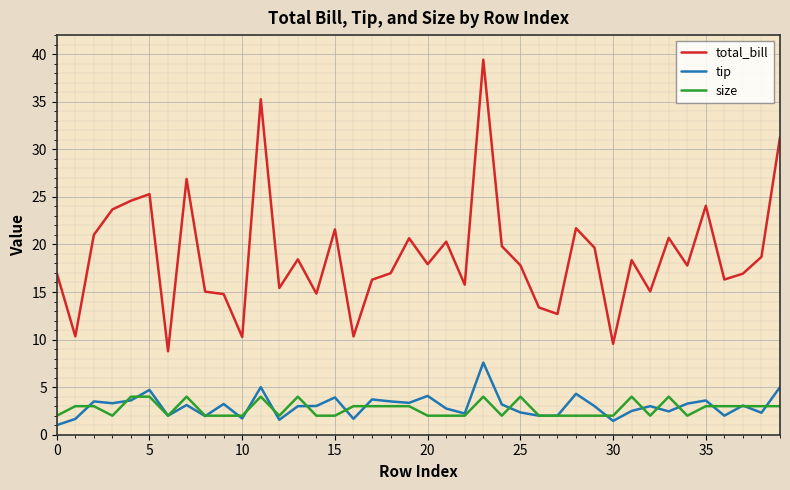

Rank the series by their maximum value, from lowest to highest.

size, tip, total_bill